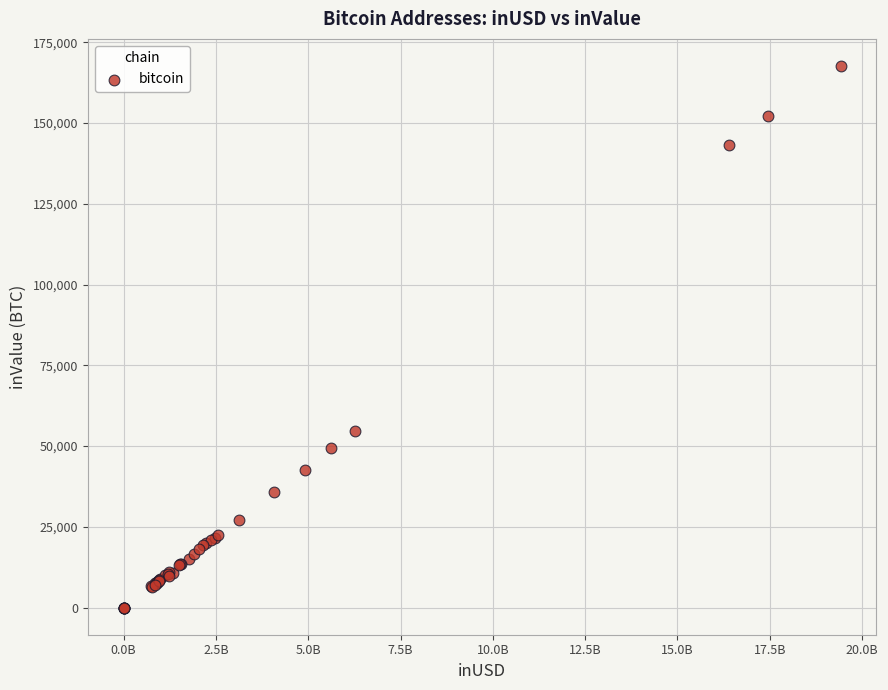

What Y value in the scatter plot is closest to 83832?

54567.5